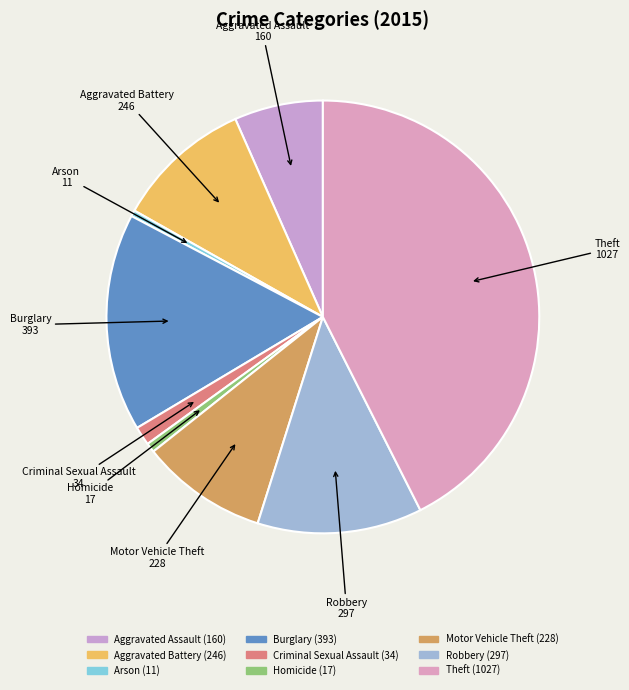

Combined, do Arson and Robbery account for over 50%?

No